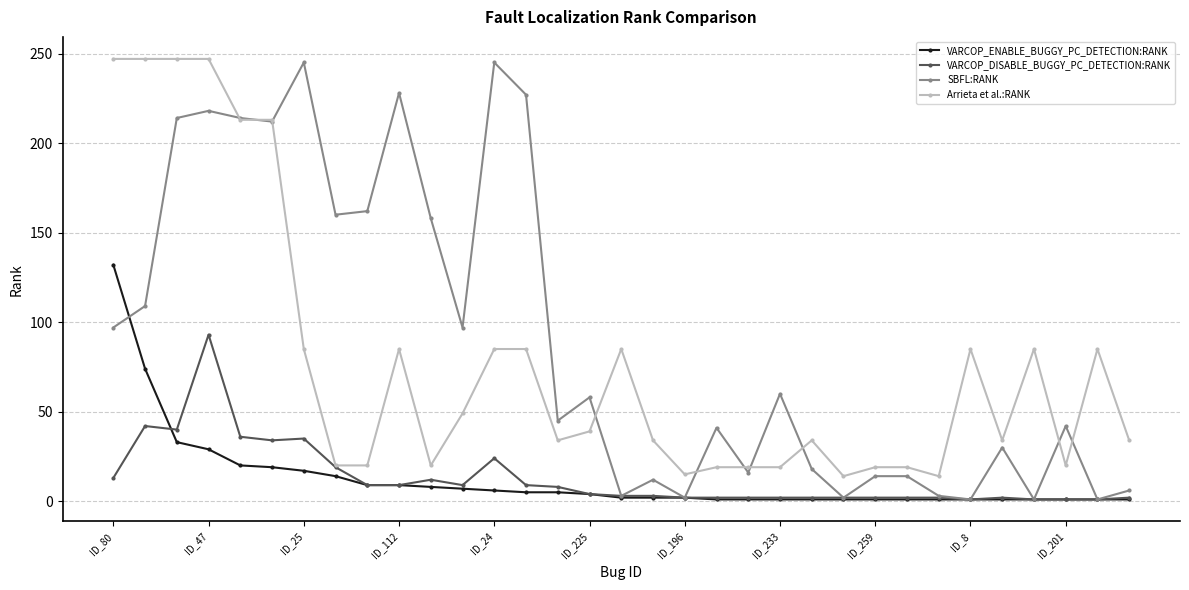

At how many categories does at least one series exceed 79?

18